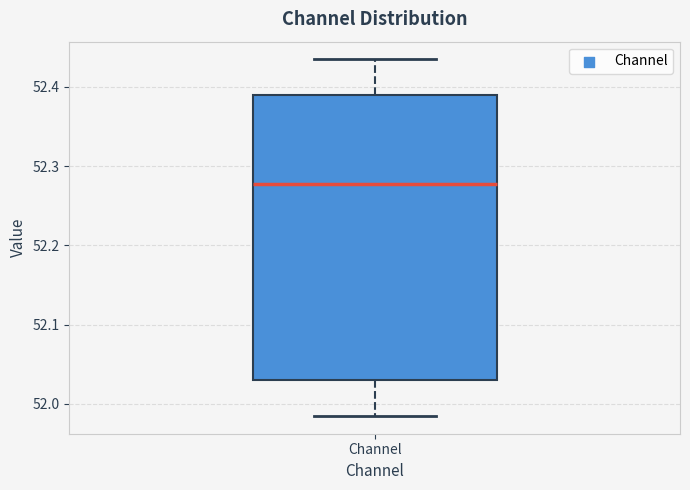

Transcribe this box plot: give where the median line is, the range the box spans, and where the two whiskers end, as read against the y-axis. The values are not printed on the chart, so give them approximately, as read against the axis.

median 52.28, box 52.03 to 52.39, whiskers 51.98 to 52.43